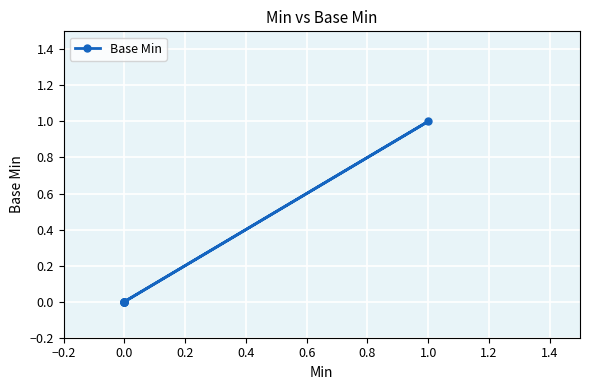

What is the difference between the maximum and minimum values?

1